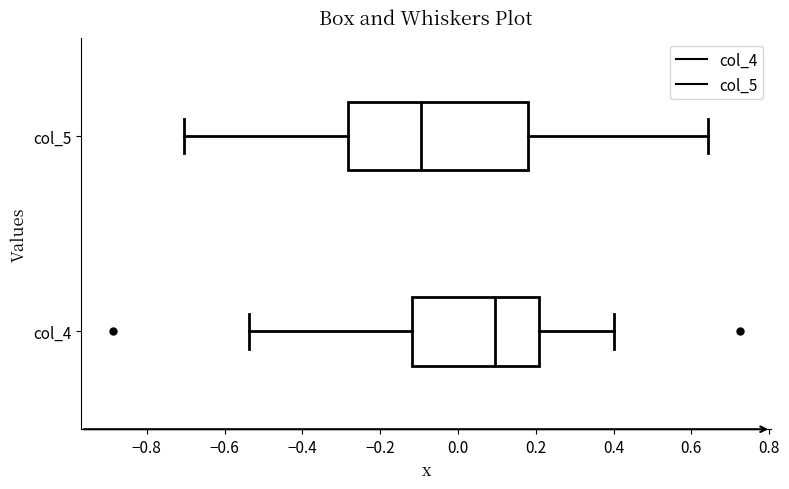

Which box is the widest, from its left edge to its right edge?

col_5